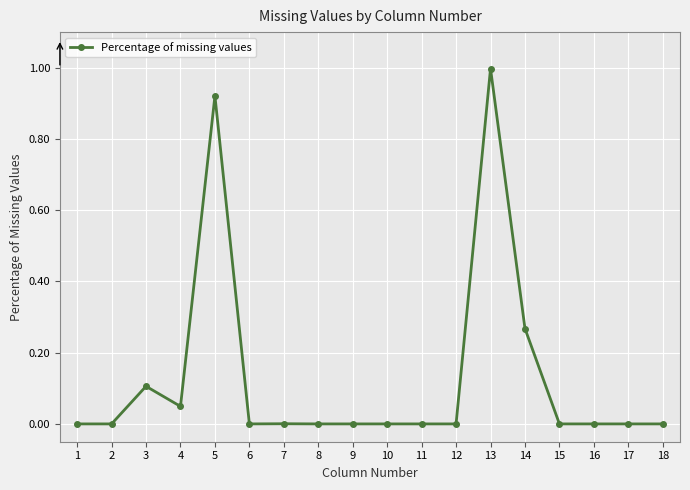

What is the sum of all values?

2.3